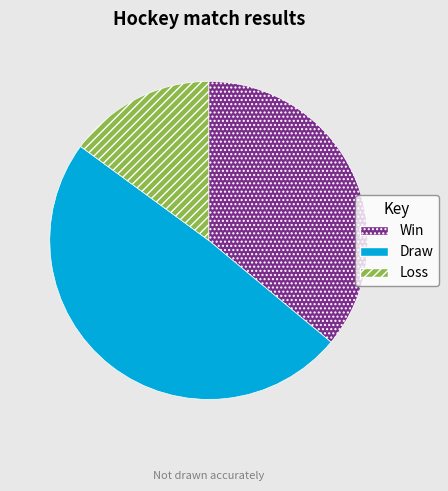

Is the sum of Win and Draw greater than half?

Yes